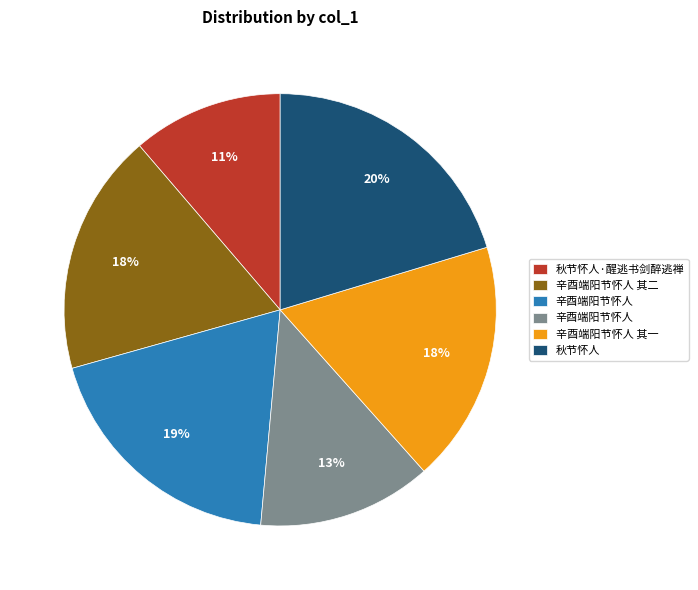

Is there any slice that represents more than half of the pie?

No